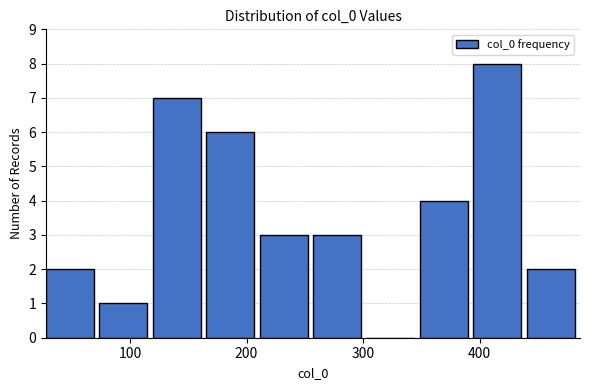

What is the height of the bar covering 120 to 170 on the x-axis? Neither the bar edges nor the heights are printed on the chart, so give them approximately, as read against the axes.

7